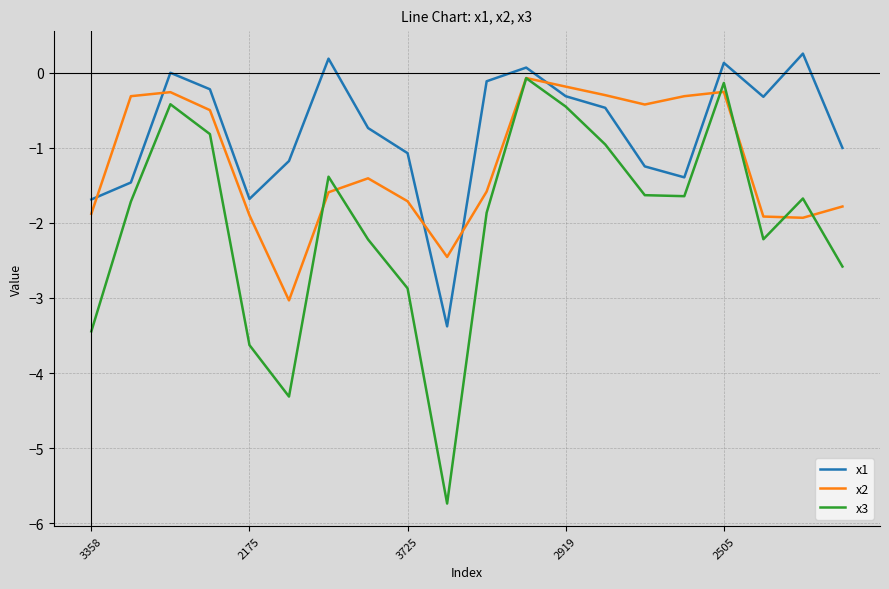

How many lines are shown in the chart?

3